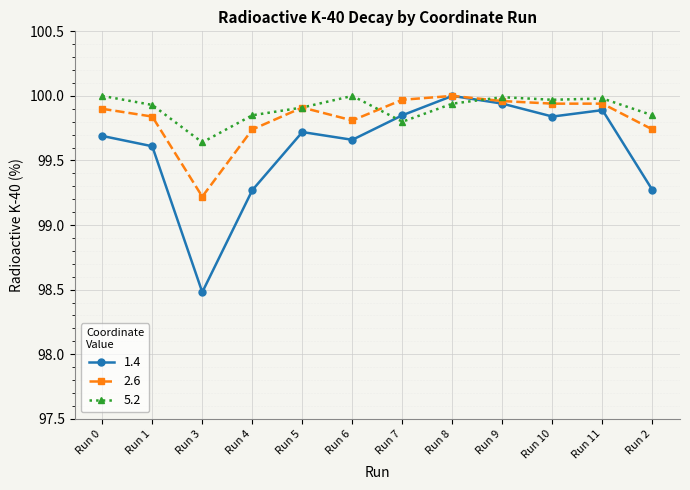

Which series has the widest spread of values?

1.4